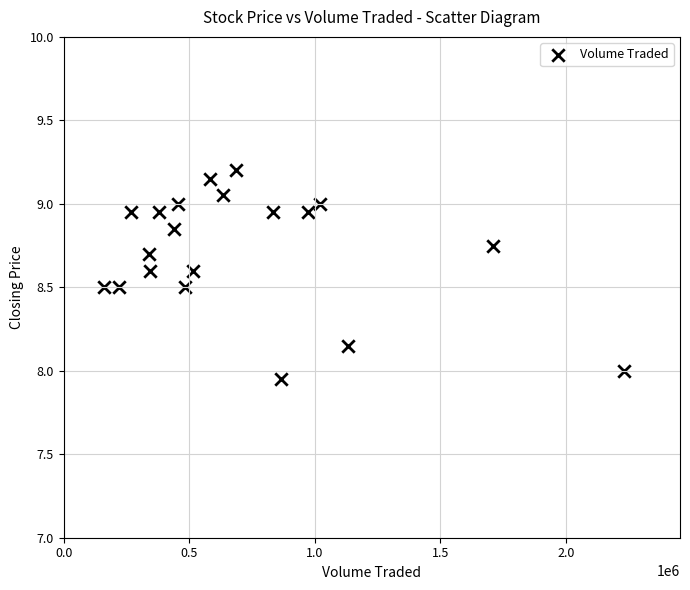

What is the range of X values (max minus min)?

2069500.0